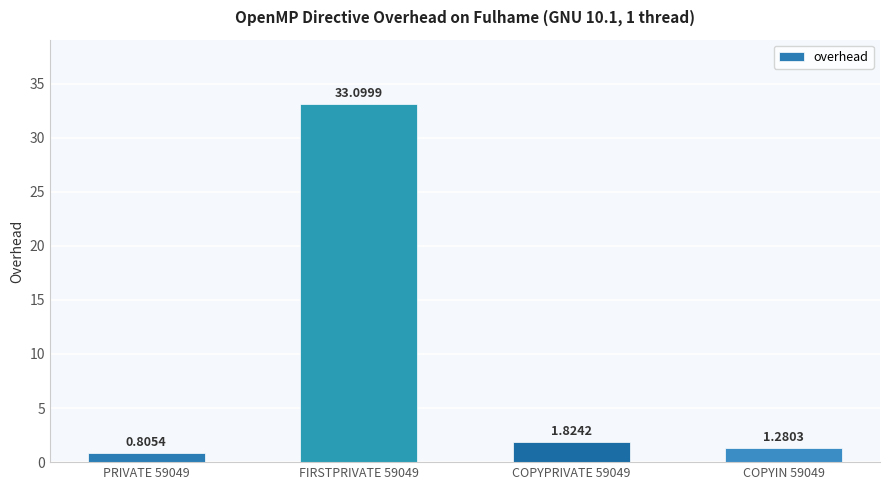

What is the change in value from PRIVATE 59049 to COPYPRIVATE 59049?

+1.0